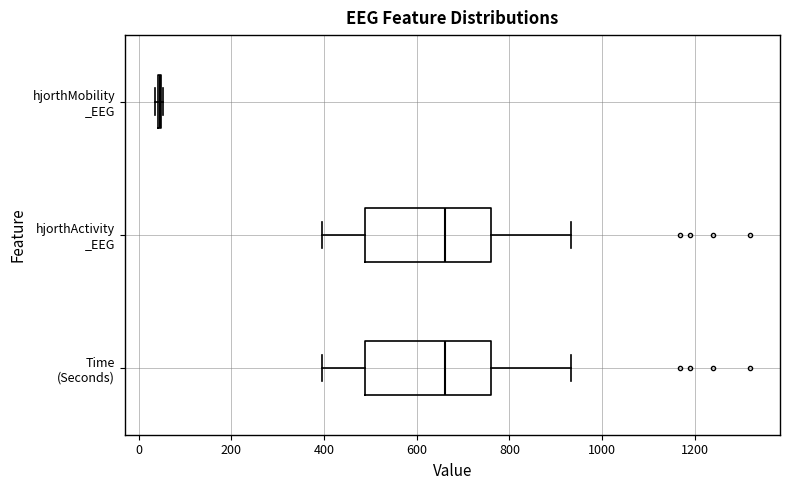

Where does the median line of the box for Time (Seconds) sit on the x-axis? The values are not printed on the chart, so give them approximately, as read against the axis.

660